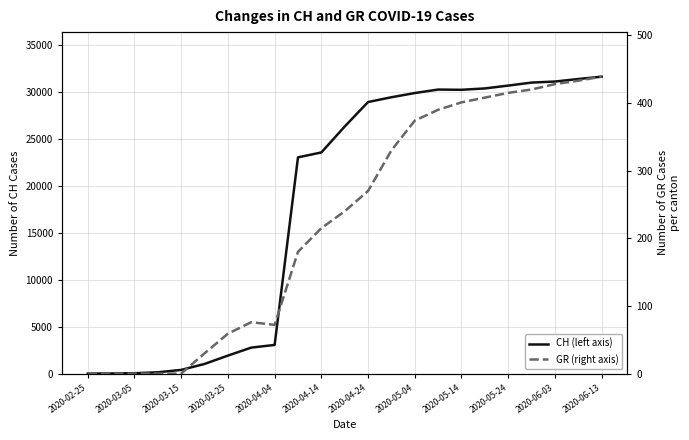

What is the sum of all CH (left axis) values?

417457